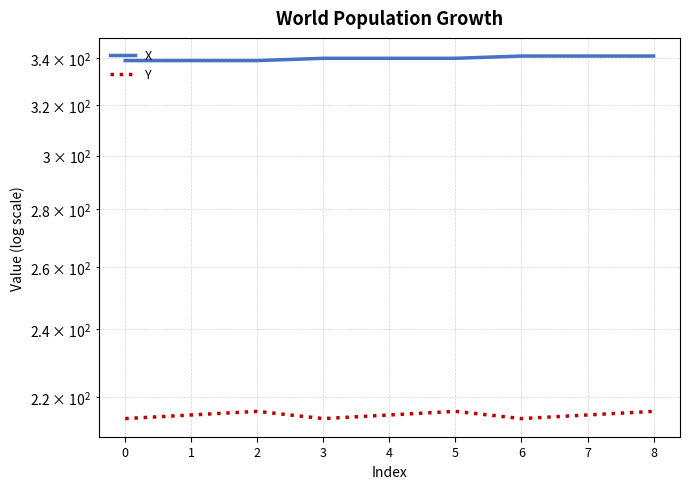

How many interior local peaks does the Y series have?

2